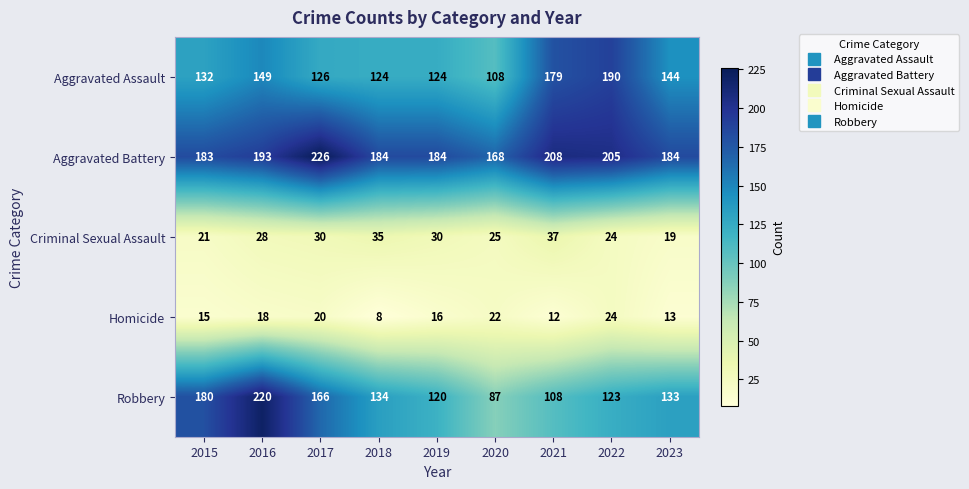

At how many categories does at least one series exceed 202?

4